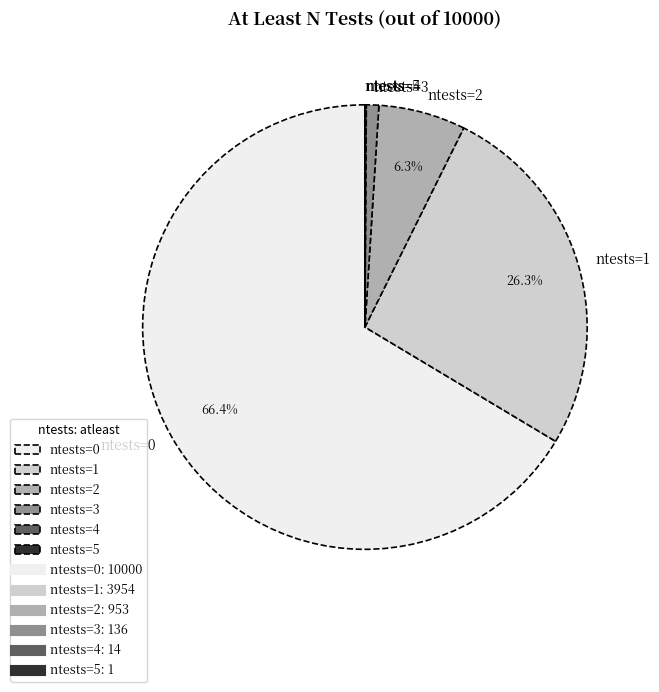

Combined, do ntests=0 and ntests=1 account for over 50%?

Yes